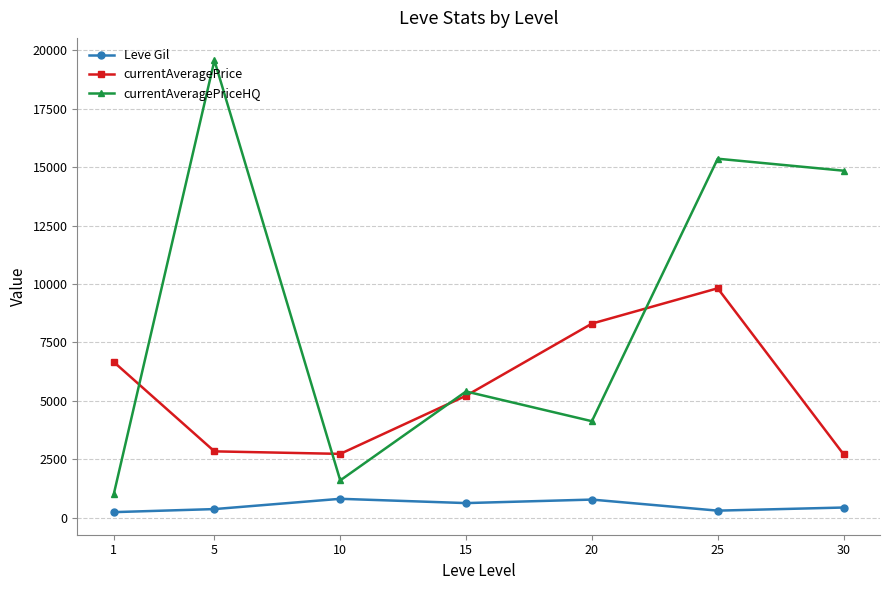

What are all the series names shown in the legend?

Leve Gil, currentAveragePrice, currentAveragePriceHQ